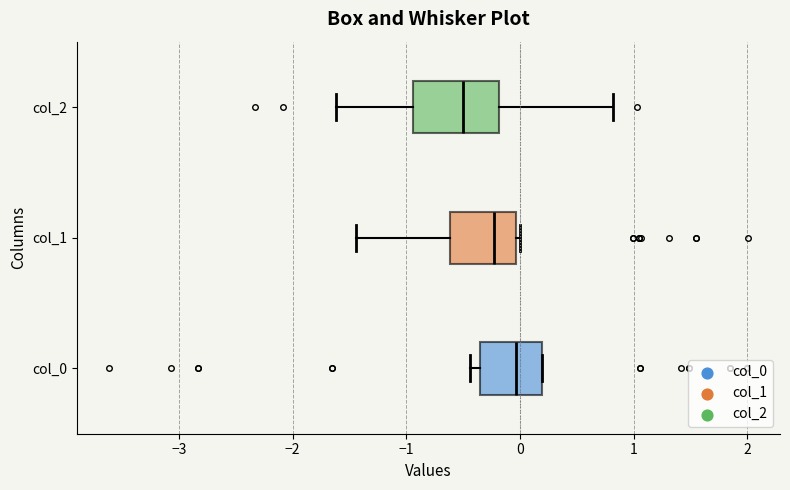

Where is the left edge of the box for col_2 on the x-axis? The values are not printed on the chart, so give them approximately, as read against the axis.

-0.9